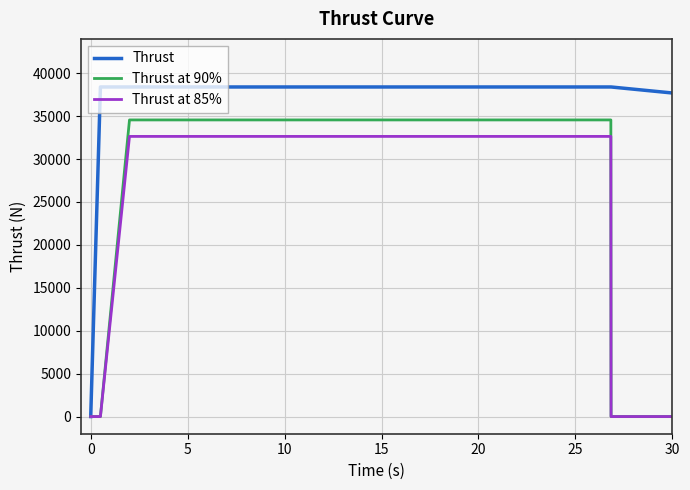

Which series has the widest spread of values?

Thrust